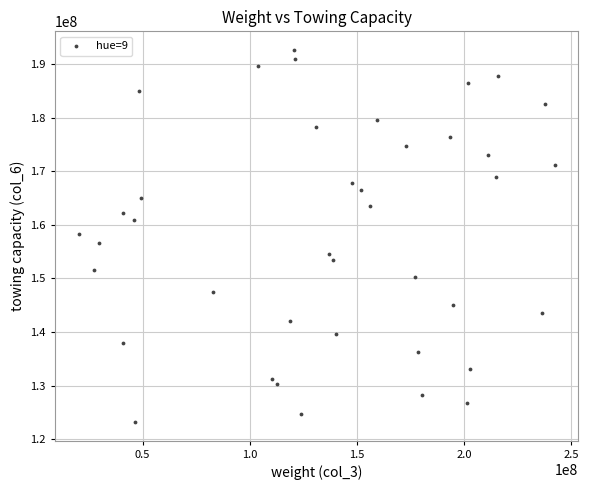

What is the range of X values (max minus min)?

221939952